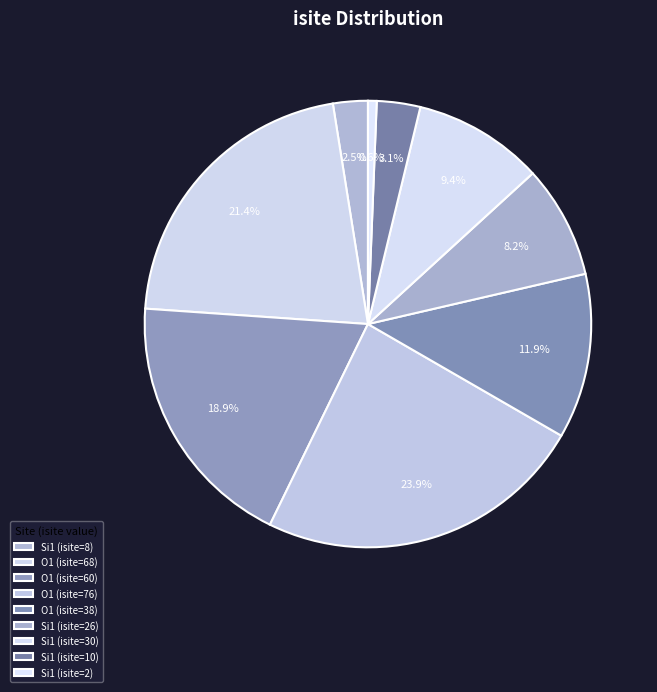

What is the change in value from O1 (isite=68) to O1 (isite=38)?

-30